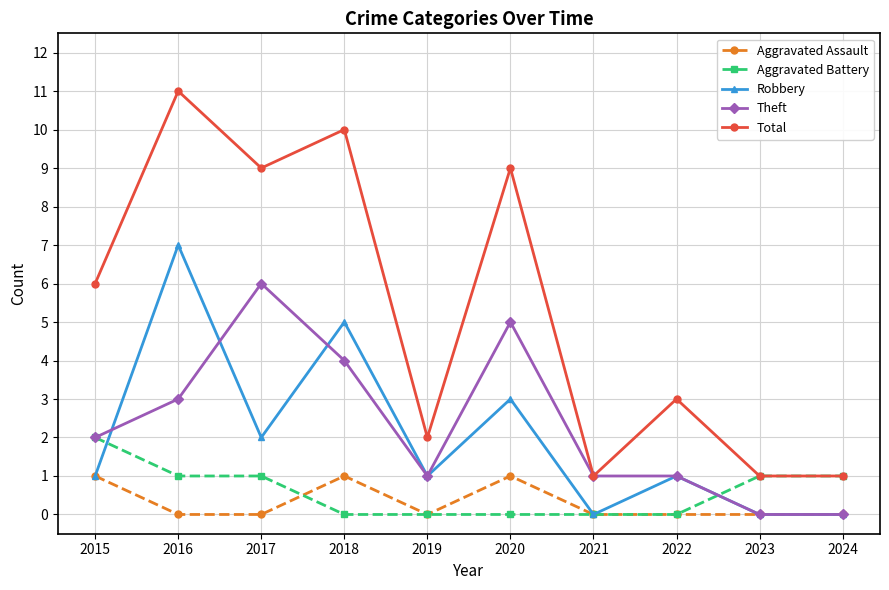

At which category is the sum across all series the highest?

2016